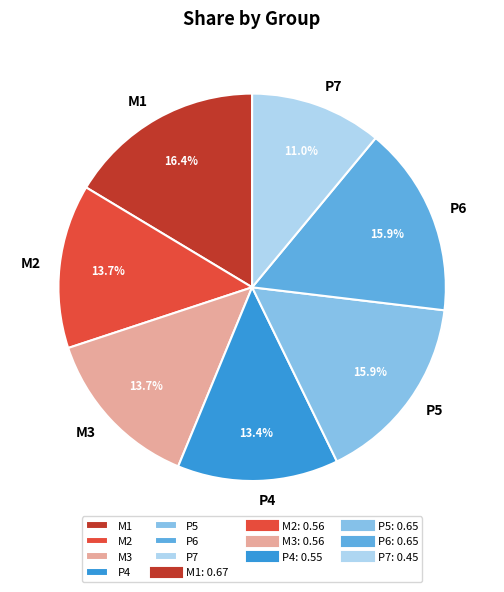

Combined, what portion of the pie is P5 and M3?

29.6%